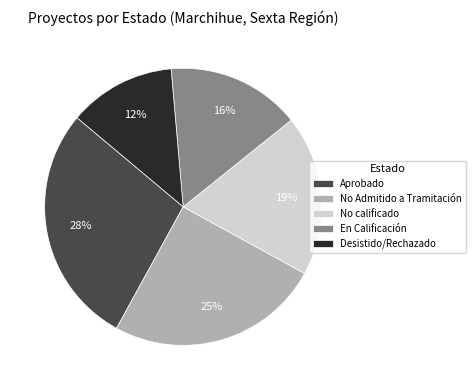

Between No calificado and No Admitido a Tramitación, which is larger?

No Admitido a Tramitación